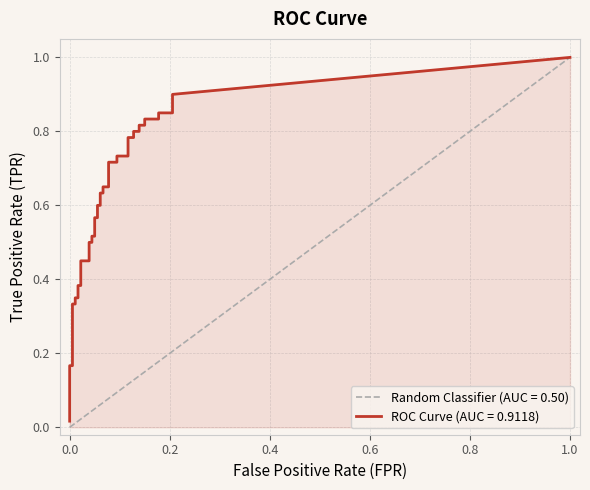

What is the sum of all tpr values?

22.4